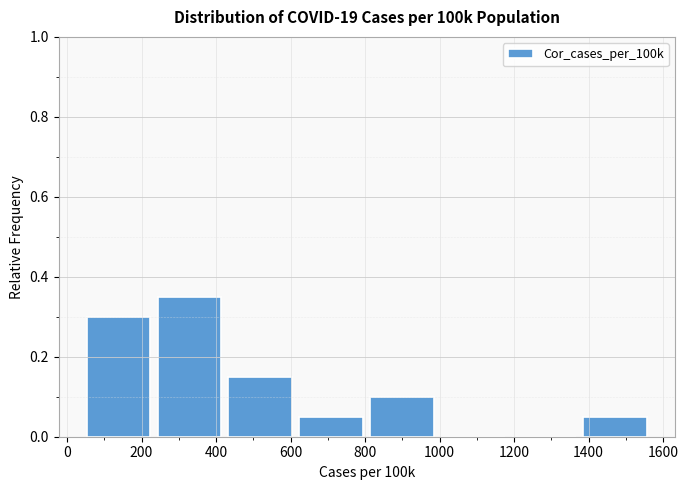

Reading left to right, list every bar in this chart as the range it spans on the x-axis followed by its height. Neither the bar edges nor the heights are printed on the chart, so give them approximately, as read against the axes.

60 to 240: 0.30
240 to 440: 0.36
440 to 620: 0.16
620 to 820: 0.06
820 to 1000: 0.10
1000 to 1200: 0
1200 to 1380: 0
1380 to 1580: 0.06